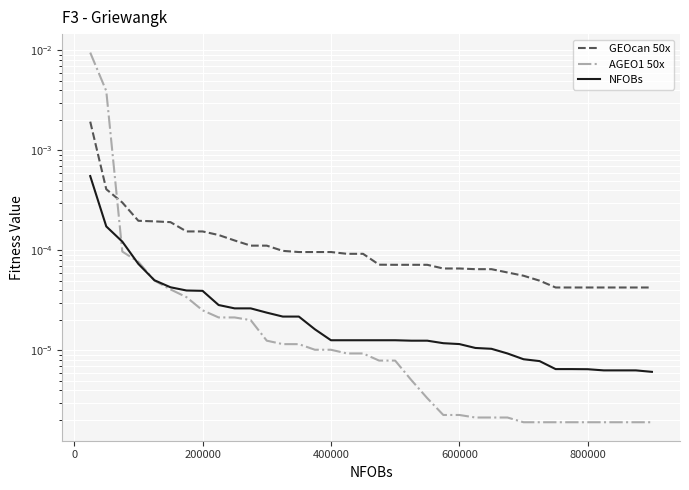

Which series has the largest range (max minus min)?

AGEO1 50x